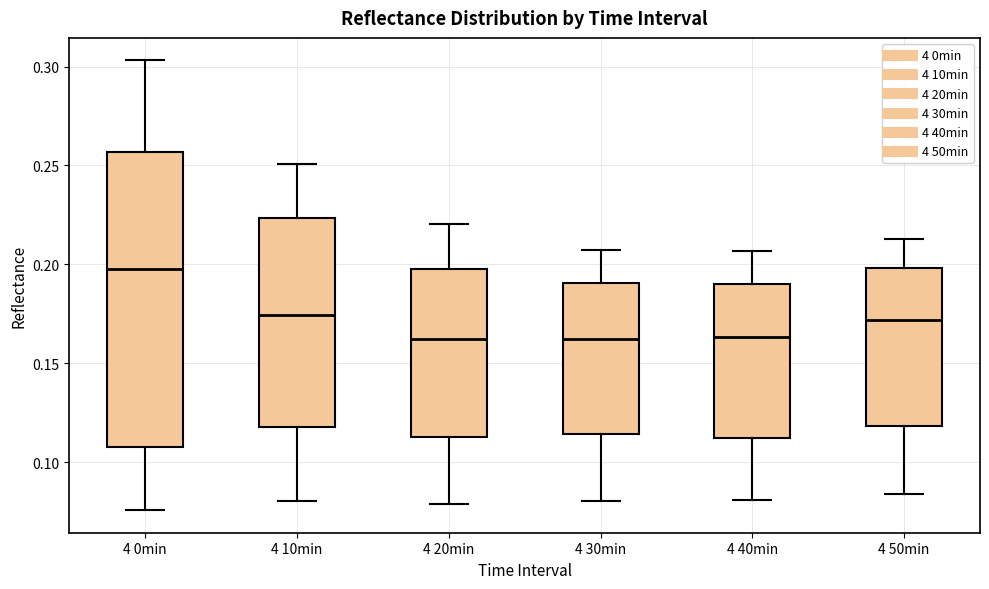

Reading left to right, transcribe this box plot: for each box, give where its median line is, the range the box spans, and where its two whiskers end, as read against the y-axis. The values are not printed on the chart, so give them approximately, as read against the axis.

4 0min: median 0.200, box 0.110 to 0.255, whiskers 0.075 to 0.305
4 10min: median 0.175, box 0.120 to 0.225, whiskers 0.080 to 0.250
4 20min: median 0.160, box 0.115 to 0.200, whiskers 0.080 to 0.220
4 30min: median 0.160, box 0.115 to 0.190, whiskers 0.080 to 0.205
4 40min: median 0.165, box 0.110 to 0.190, whiskers 0.080 to 0.205
4 50min: median 0.170, box 0.120 to 0.200, whiskers 0.085 to 0.215